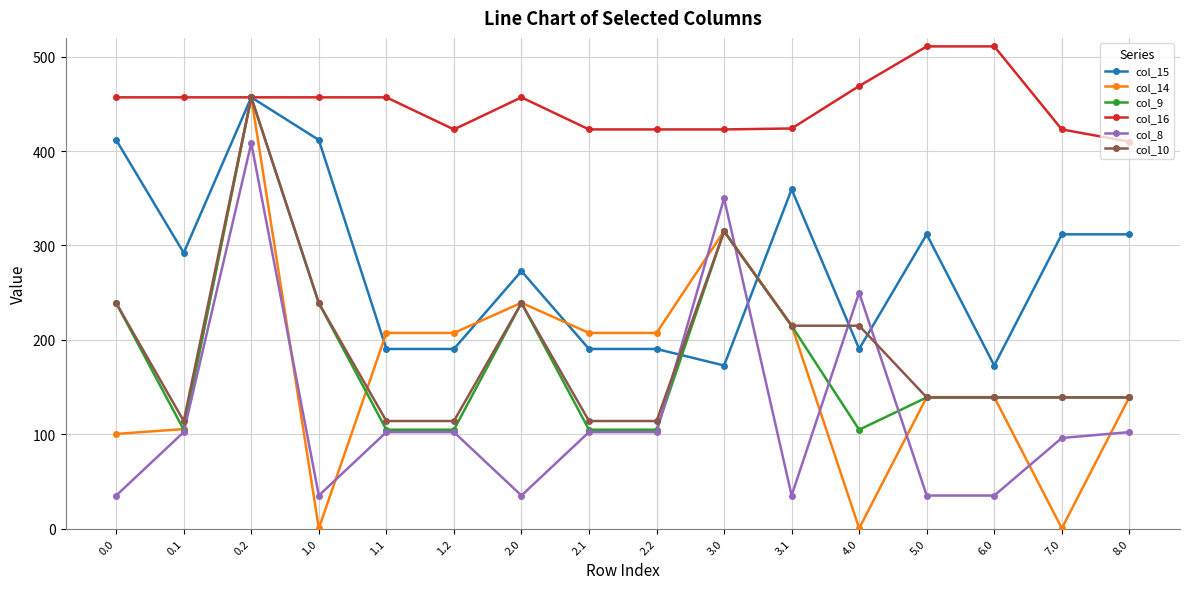

What is the difference between the second highest and second lowest values in the col_15 series?

239.0